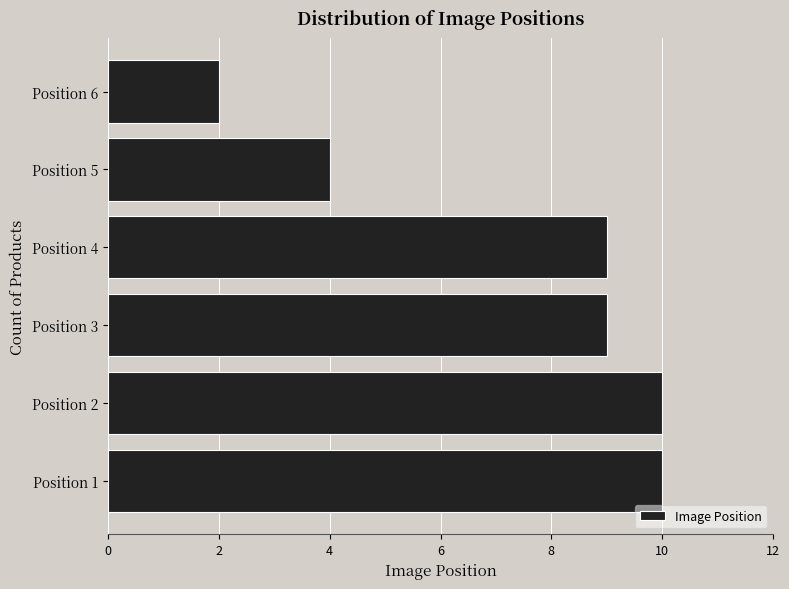

Reading bottom to top, extract all data points from this chart.

Position 1=10	Position 2=10	Position 3=9	Position 4=9	Position 5=4	Position 6=2